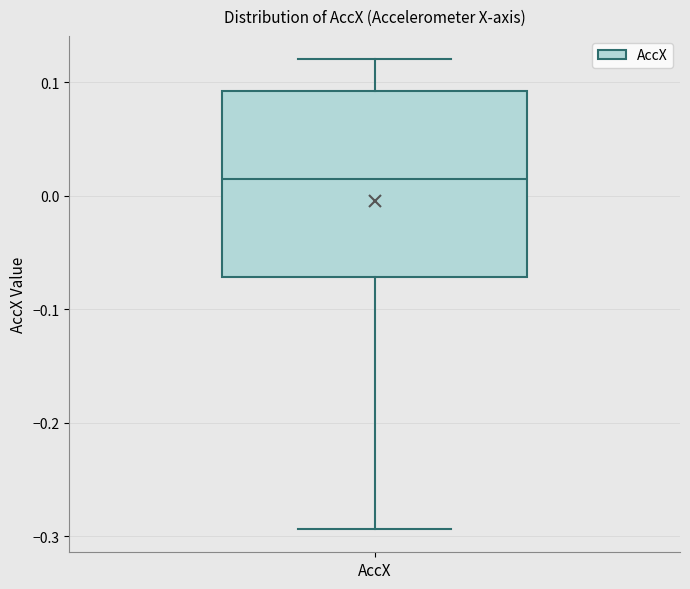

Transcribe this box plot: give where the median line is, the range the box spans, and where the two whiskers end, as read against the y-axis. The values are not printed on the chart, so give them approximately, as read against the axis.

median 0.02, box -0.07 to 0.09, whiskers -0.29 to 0.12